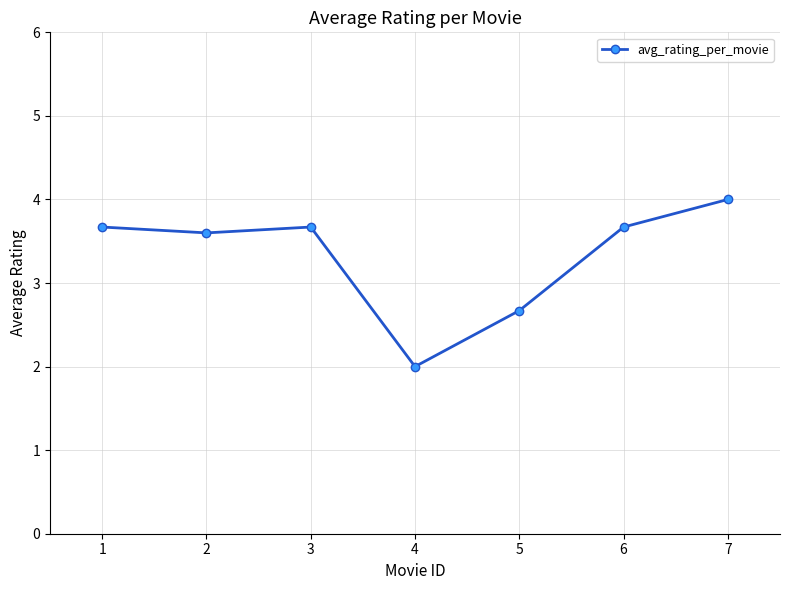

At which label does the data first exceed 3?

1